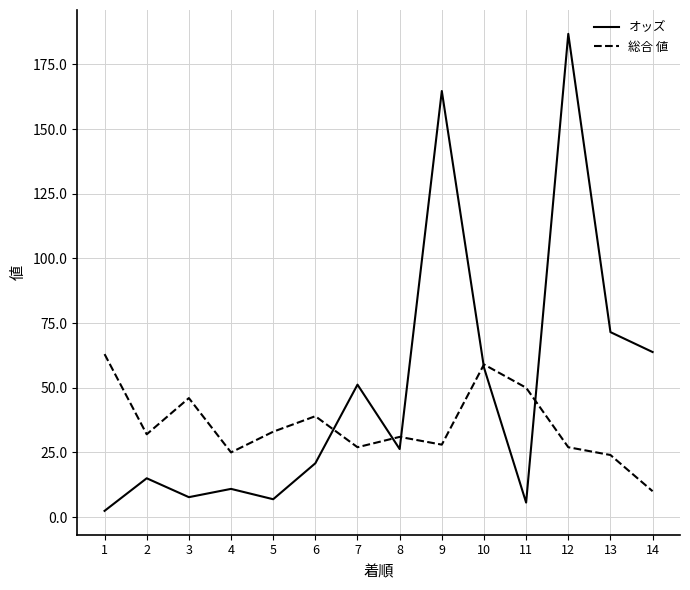

What is the maximum value for オッズ?

186.8